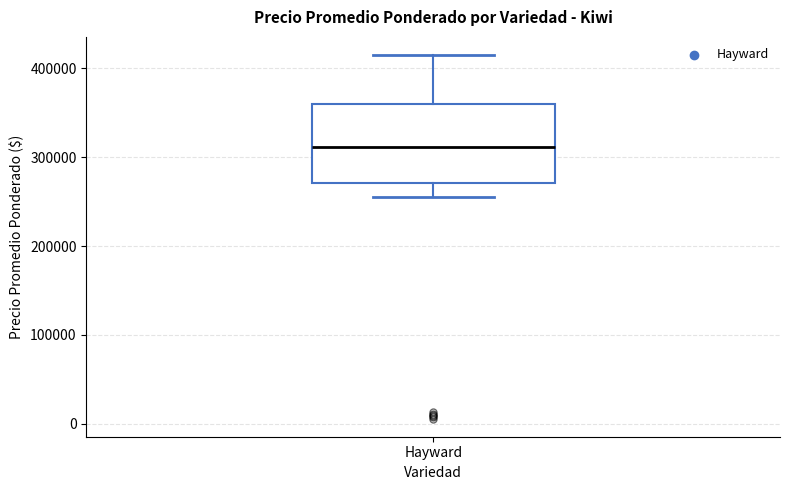

Transcribe this box plot: give where the median line is, the range the box spans, and where the two whiskers end, as read against the y-axis. The values are not printed on the chart, so give them approximately, as read against the axis.

median 310000, box 270000 to 360000, whiskers 260000 to 420000